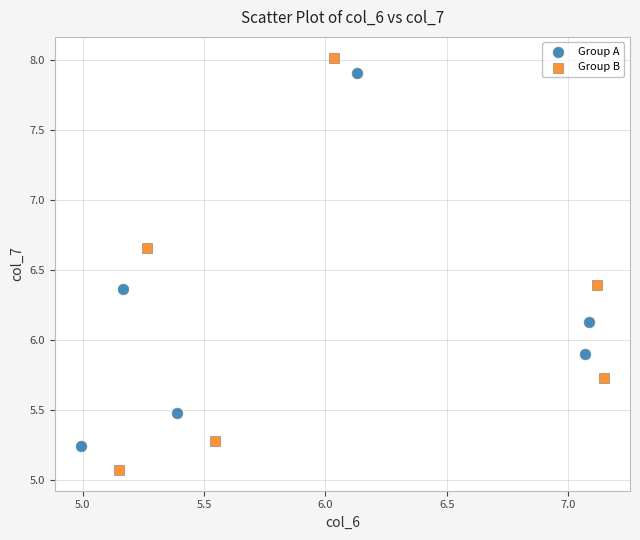

Which series contains the highest Y value?

Group B